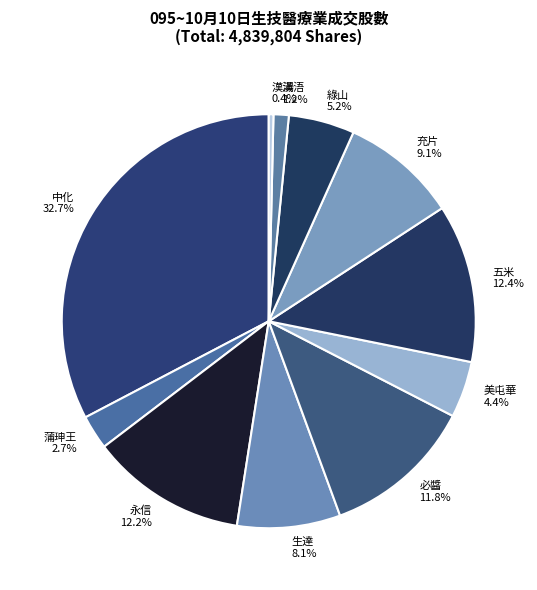

Between 綠山 and 中化, which is larger?

中化